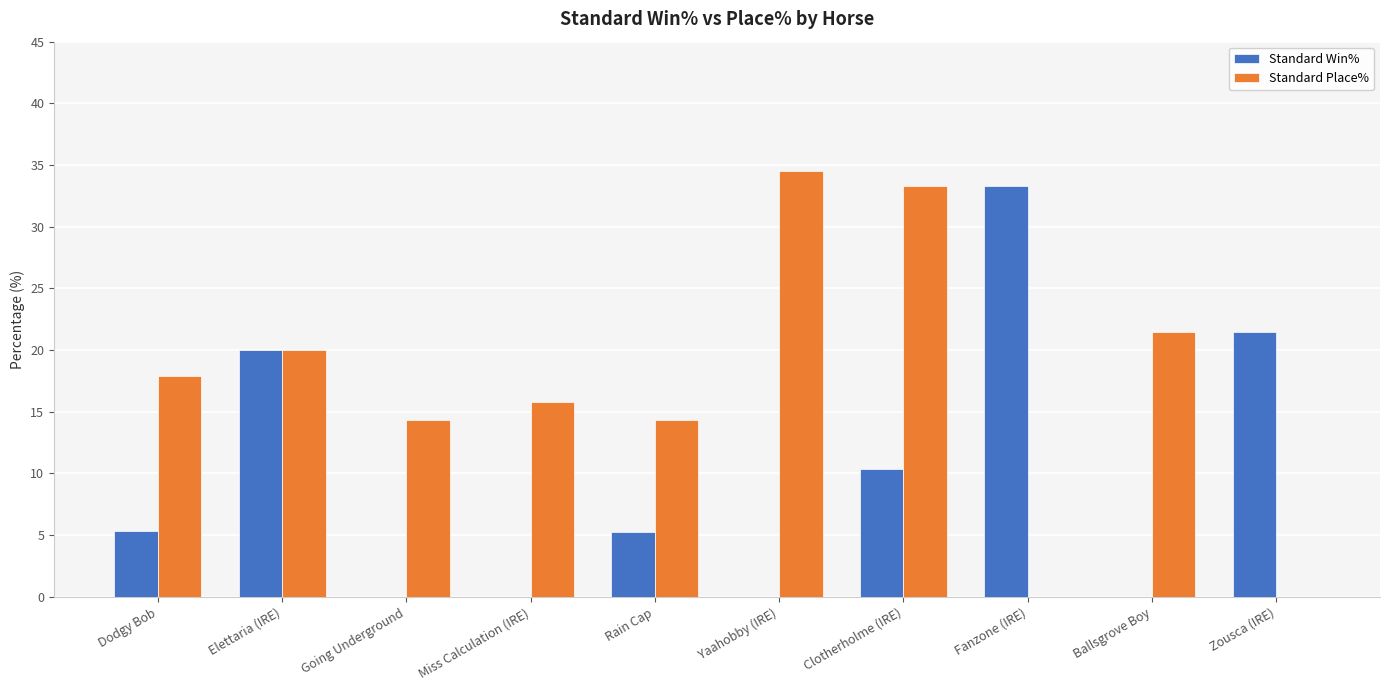

The value of Standard Place% at Ballsgrove Boy is 11.0. True or false?

False